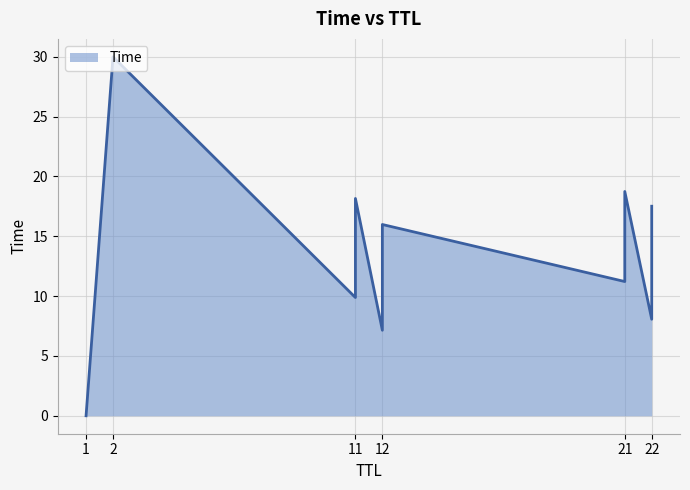

Count the number of categories in the chart.

12